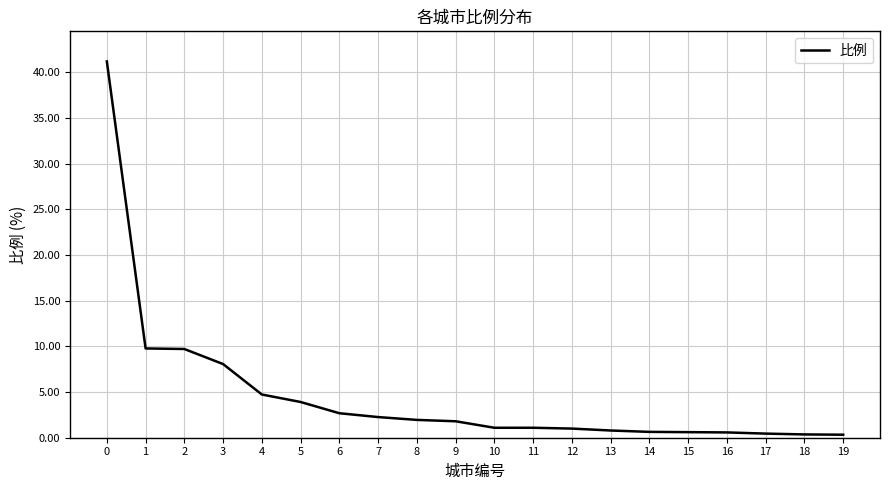

Approximately how many times larger is the value at 0 compared to 8?

21.1